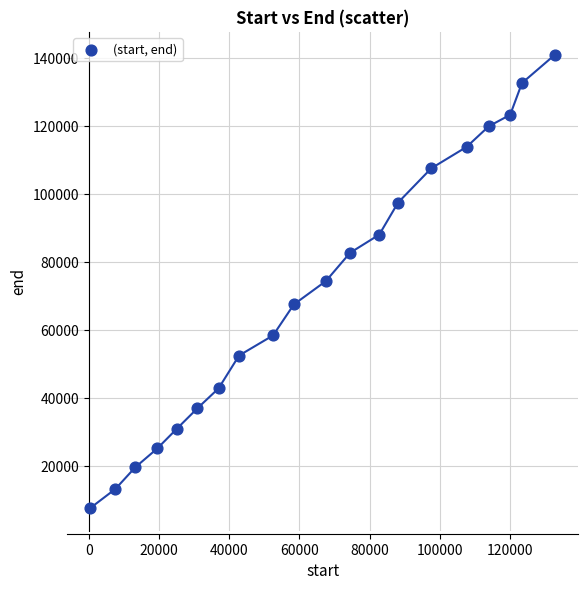

What is the range of Y values (max minus min)?

133440